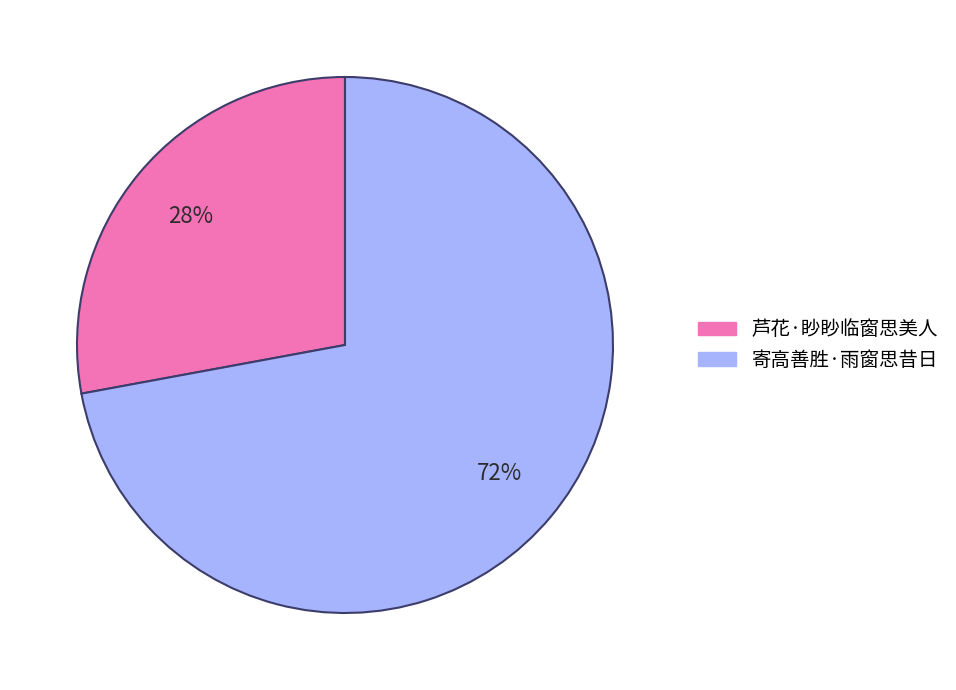

To the nearest percent, what percentage of the pie is 寄高善胜·雨窗思昔日?

72%